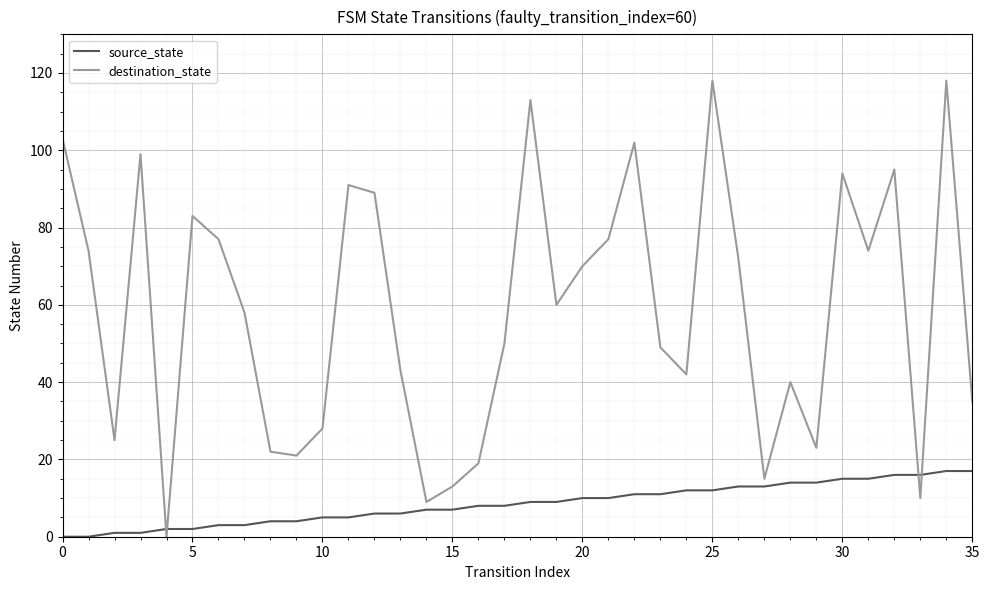

List the series in order of their peak value, highest first.

destination_state, source_state